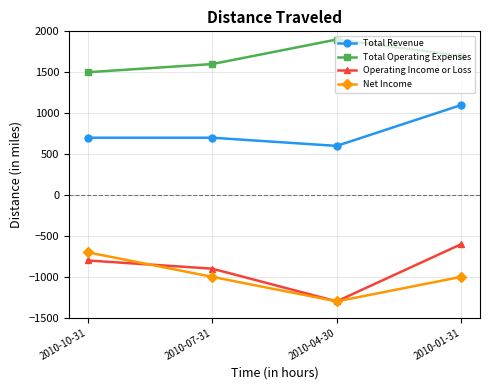

True or false: Operating Income or Loss and Net Income intersect in this chart.

True